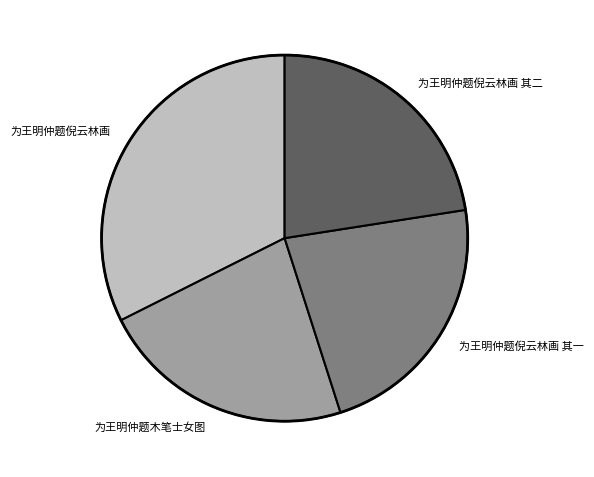

Which has a higher value, 为王明仲题倪云林画 or 为王明仲题木笔士女图?

为王明仲题倪云林画